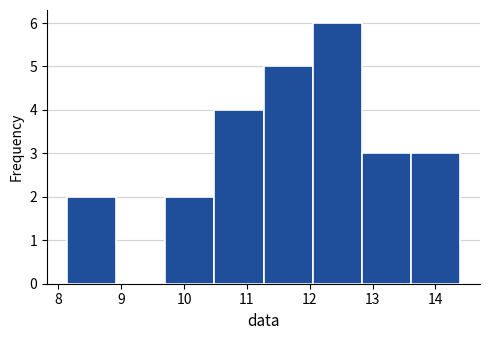

Over which range of the x-axis is the bar tallest?

12.0 to 12.8